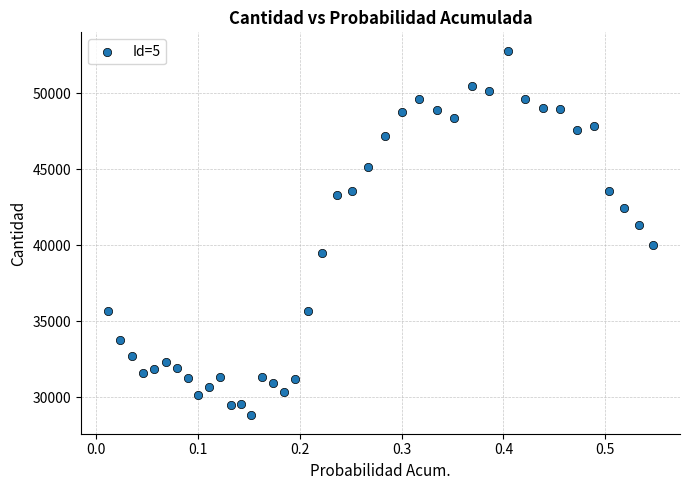

What is the range of Y values (max minus min)?

24018